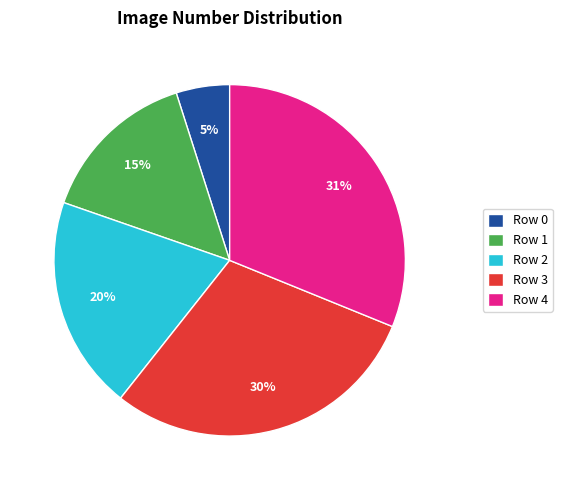

Which category has the smallest portion of the pie?

Row 0